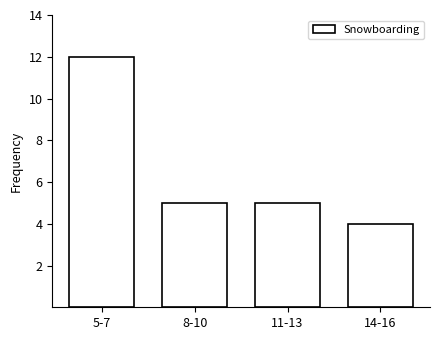

Reading right to left, extract all data points from this chart.

4	5	5	12